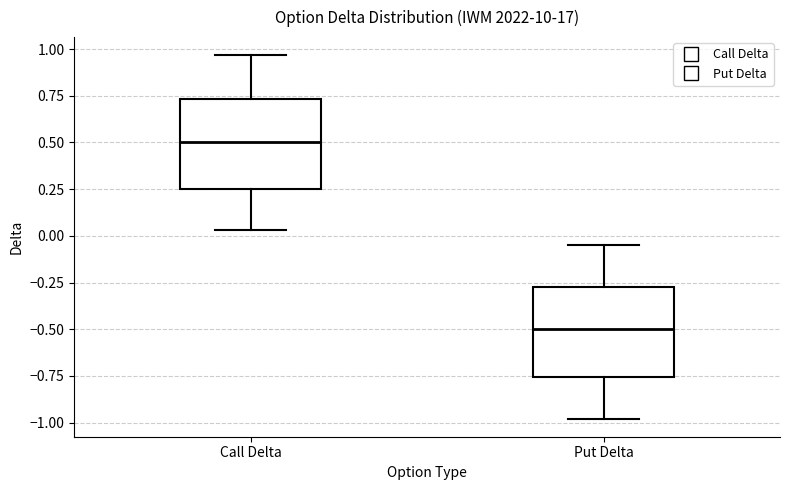

Reading left to right, transcribe this box plot: for each box, give where its median line is, the range the box spans, and where its two whiskers end, as read against the y-axis. The values are not printed on the chart, so give them approximately, as read against the axis.

Call Delta: median 0.50, box 0.25 to 0.75, whiskers 0.05 to 0.95
Put Delta: median -0.50, box -0.75 to -0.30, whiskers -1.00 to -0.05